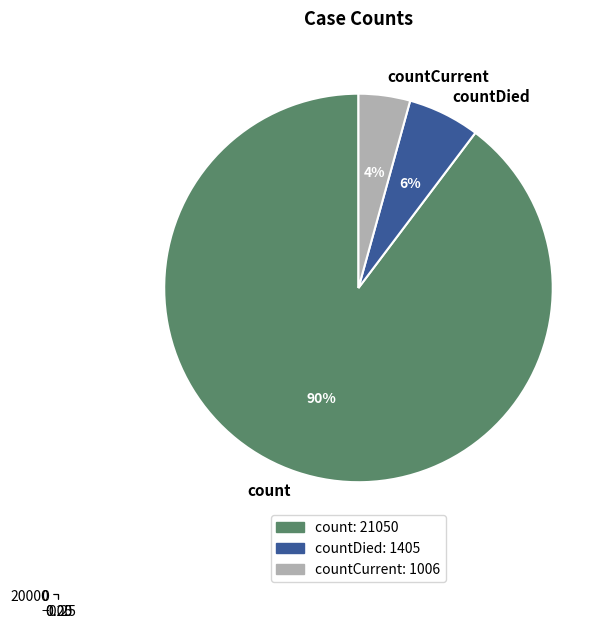

What is the change in value from count to countCurrent?

-20044